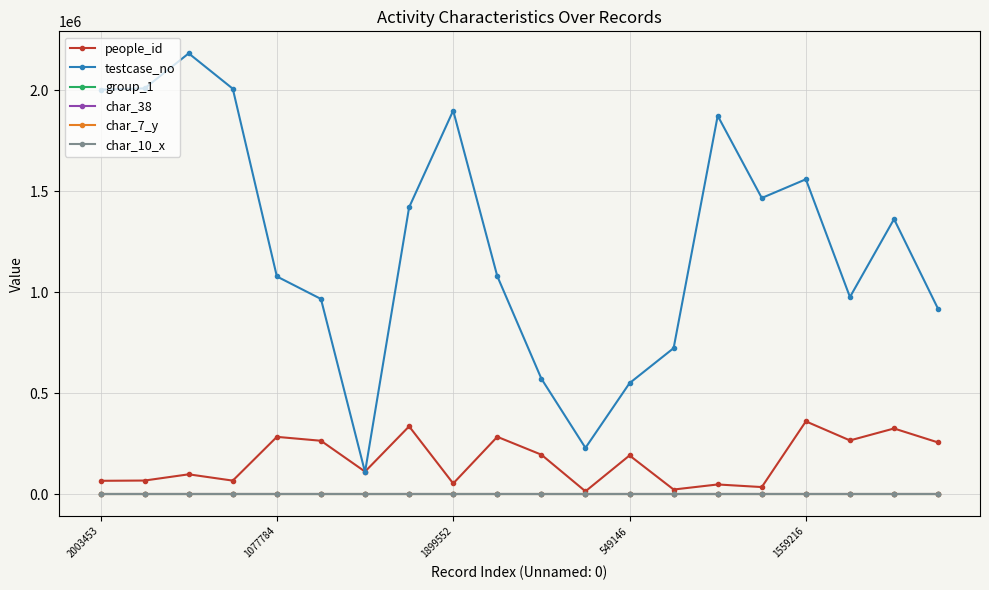

What are all the series names shown in the legend?

people_id, testcase_no, group_1, char_38, char_7_y, char_10_x